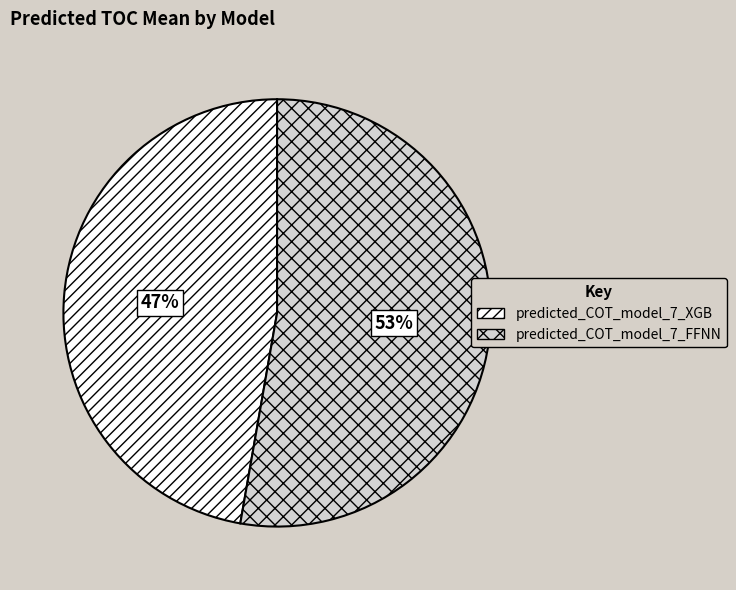

How many segments does this pie chart have?

2